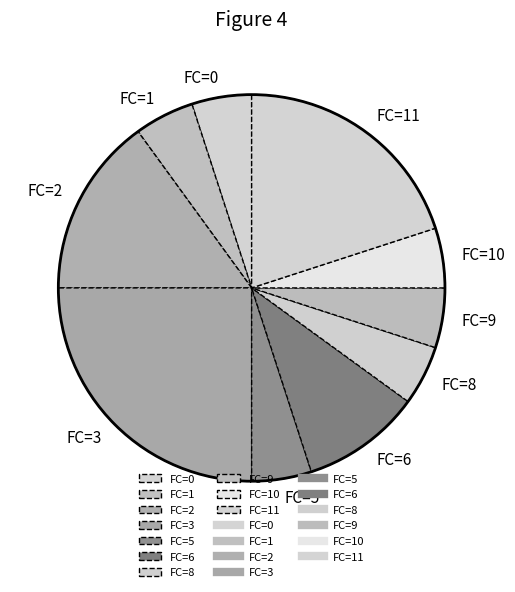

Which category has the biggest portion of the pie?

FC=3